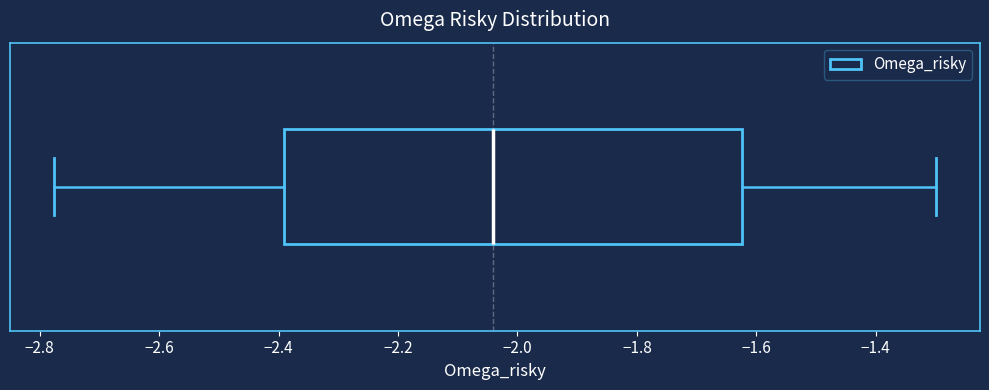

Transcribe this box plot: give where the median line is, the range the box spans, and where the two whiskers end, as read against the x-axis. The values are not printed on the chart, so give them approximately, as read against the axis.

median -2.04, box -2.40 to -1.62, whiskers -2.78 to -1.30